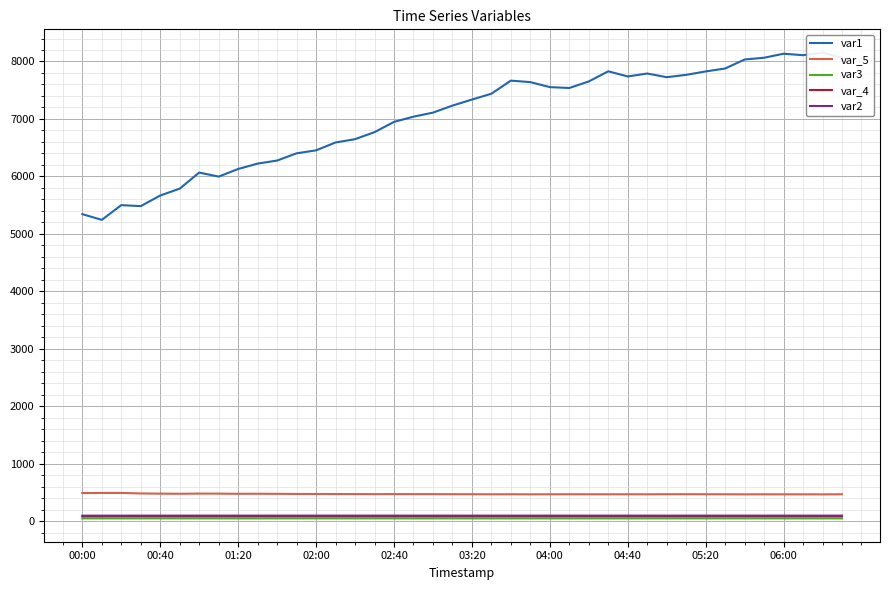

True or false: var_5 and var2 intersect in this chart.

False